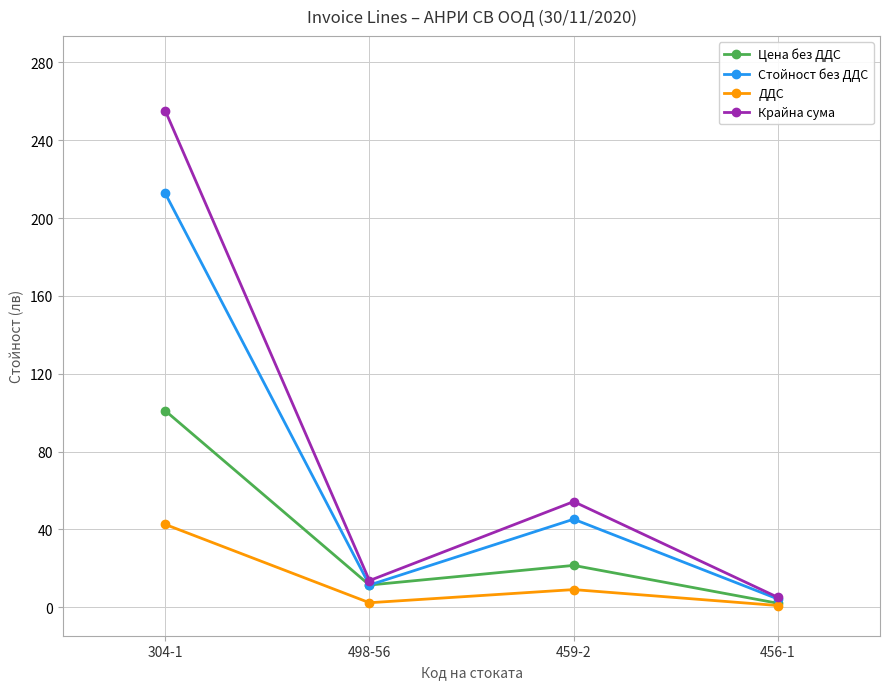

At which label is Крайна сума closest to 130?

459-2